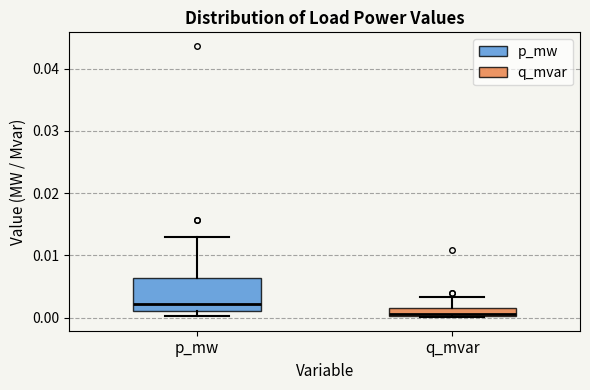

Which box is the tallest, from its lower edge to its upper edge?

p_mw